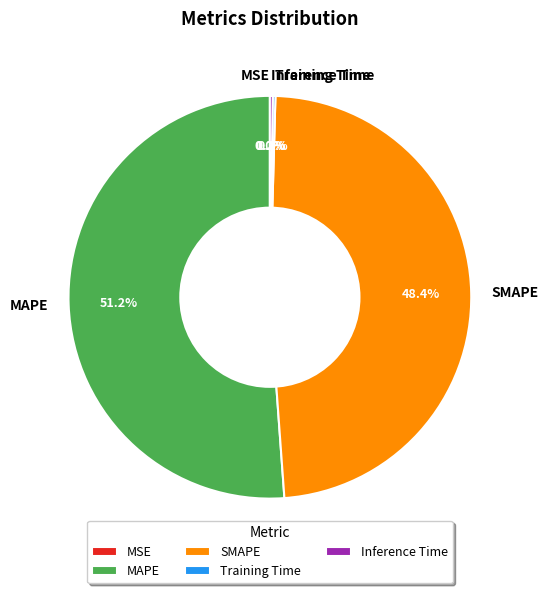

How much of the chart is everything except MAPE?

48.8%